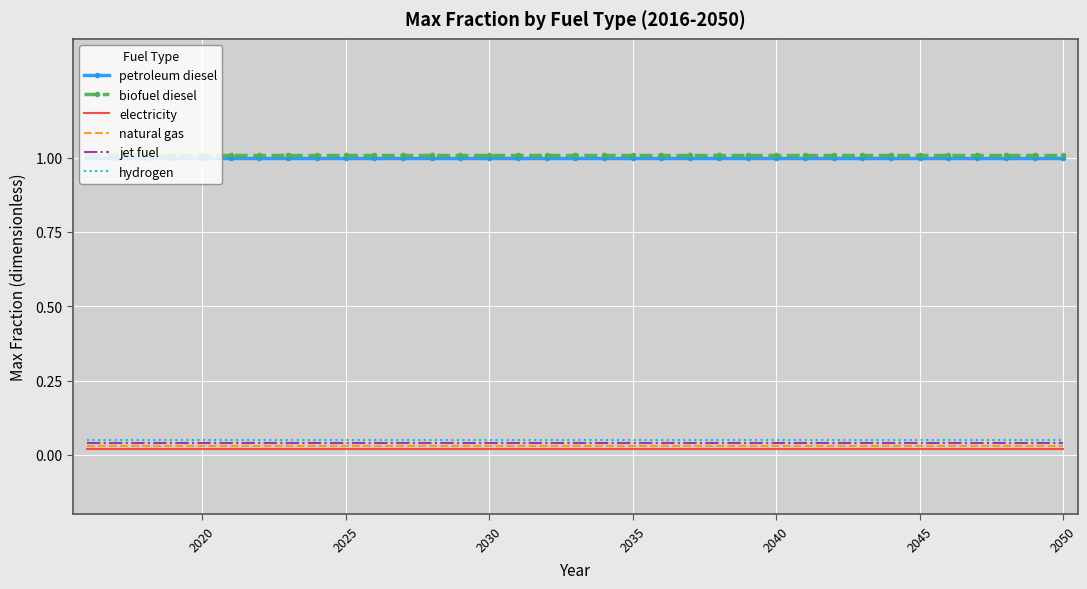

True or false: petroleum diesel and electricity cross at least once.

False